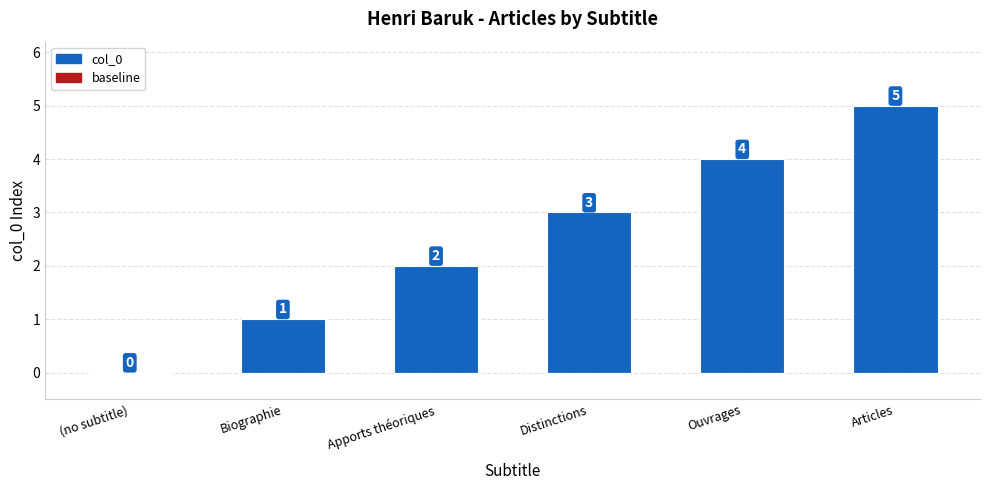

What value does the data have at Articles?

5